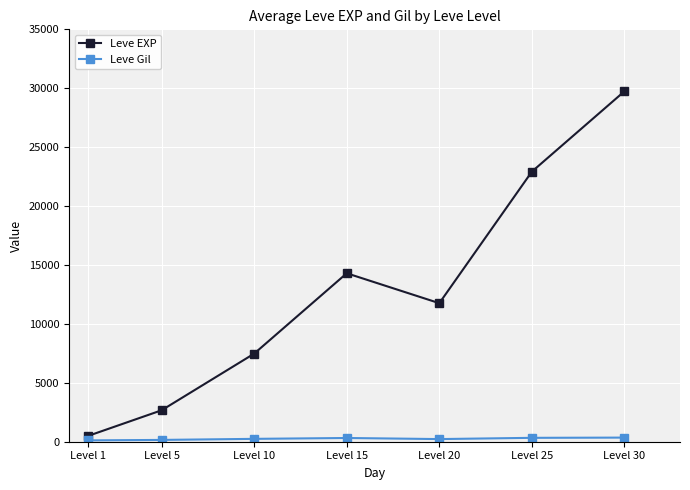

What is the difference between the Leve Gil values at Level 10 and Level 30?

107